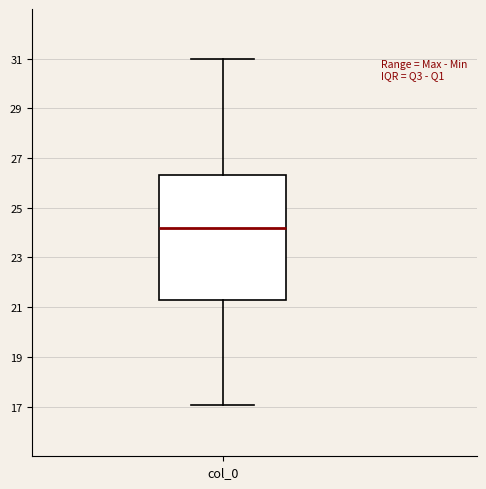

Transcribe this box plot: give where the median line is, the range the box spans, and where the two whiskers end, as read against the y-axis. The values are not printed on the chart, so give them approximately, as read against the axis.

median 24.2, box 21.2 to 26.4, whiskers 17.0 to 31.0